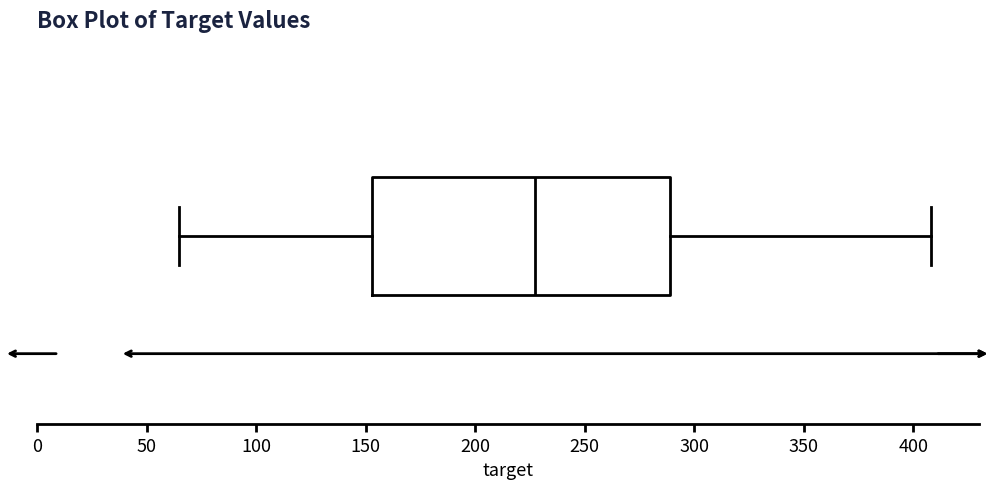

Read this box plot against the x-axis: the position of the median line, the range covered by the box, and the ends of both whiskers. The values are not printed on the chart, so give them approximately, as read against the axis.

median 230, box 155 to 290, whiskers 65 to 410